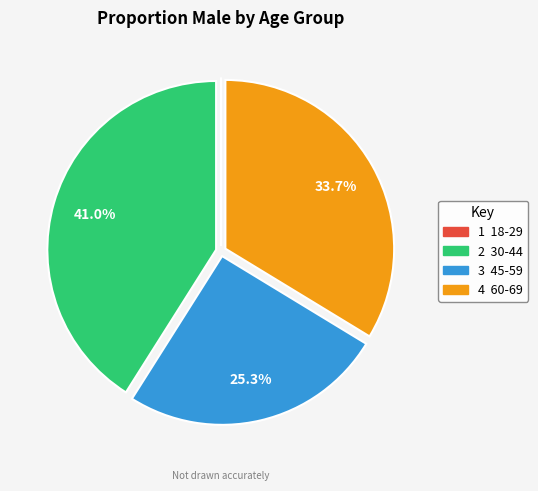

Is there a majority slice in this chart?

No